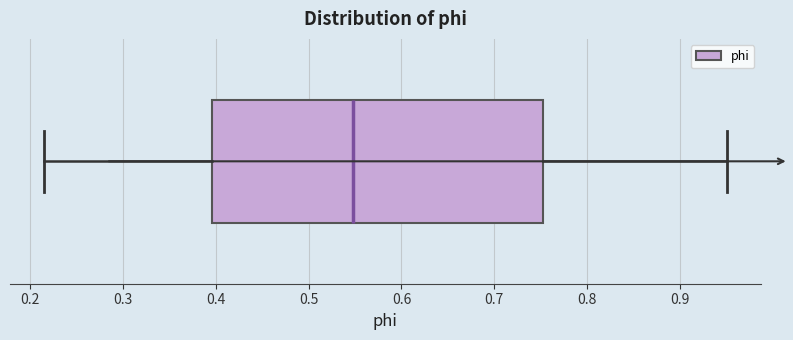

Transcribe this box plot: give where the median line is, the range the box spans, and where the two whiskers end, as read against the x-axis. The values are not printed on the chart, so give them approximately, as read against the axis.

median 0.55, box 0.40 to 0.75, whiskers 0.21 to 0.95